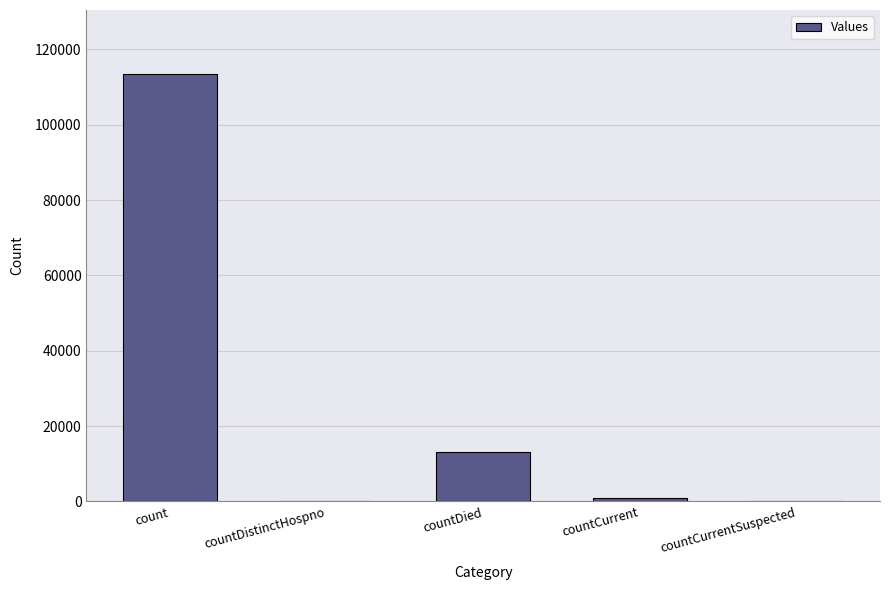

What is the sum of all values?

127700